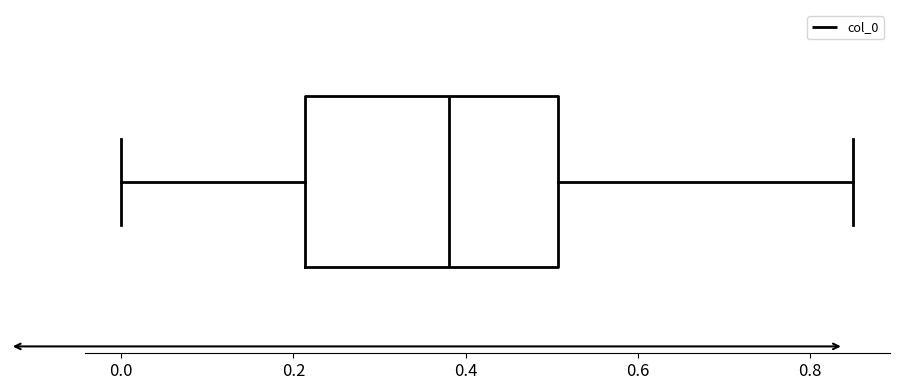

Transcribe this box plot: give where the median line is, the range the box spans, and where the two whiskers end, as read against the x-axis. The values are not printed on the chart, so give them approximately, as read against the axis.

median 0.38, box 0.22 to 0.50, whiskers 0.00 to 0.86